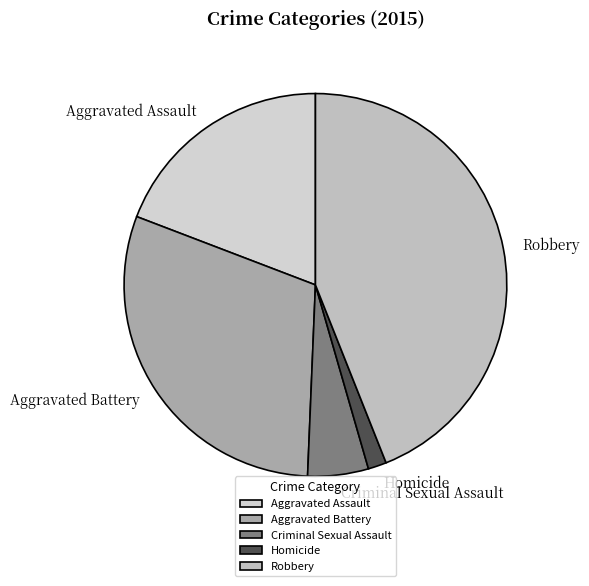

What is the largest slice in the pie chart?

Robbery